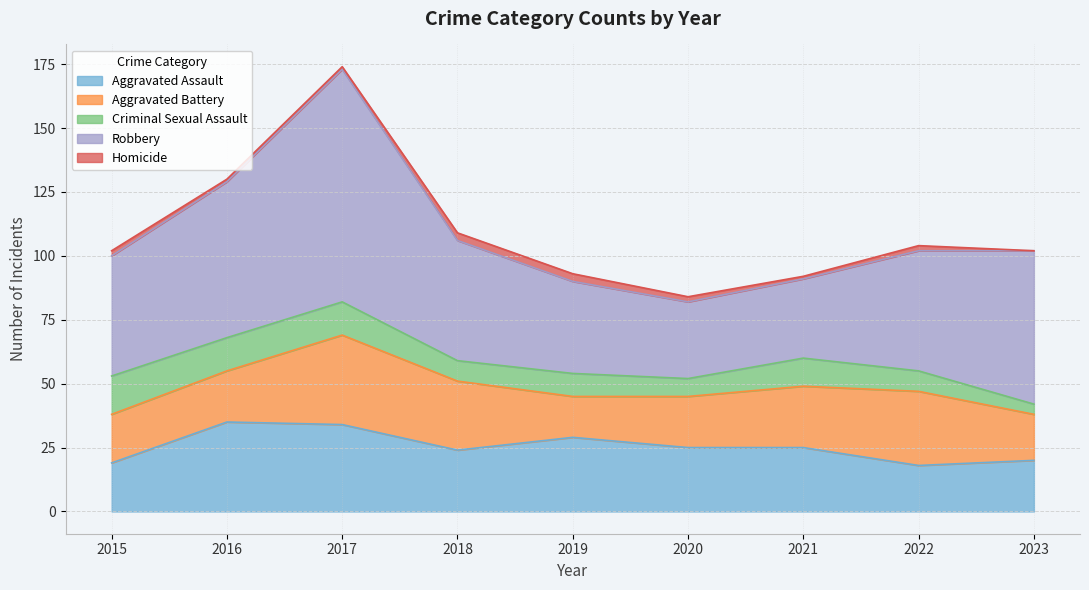

Between 2020 and 2018, which is larger?

2020